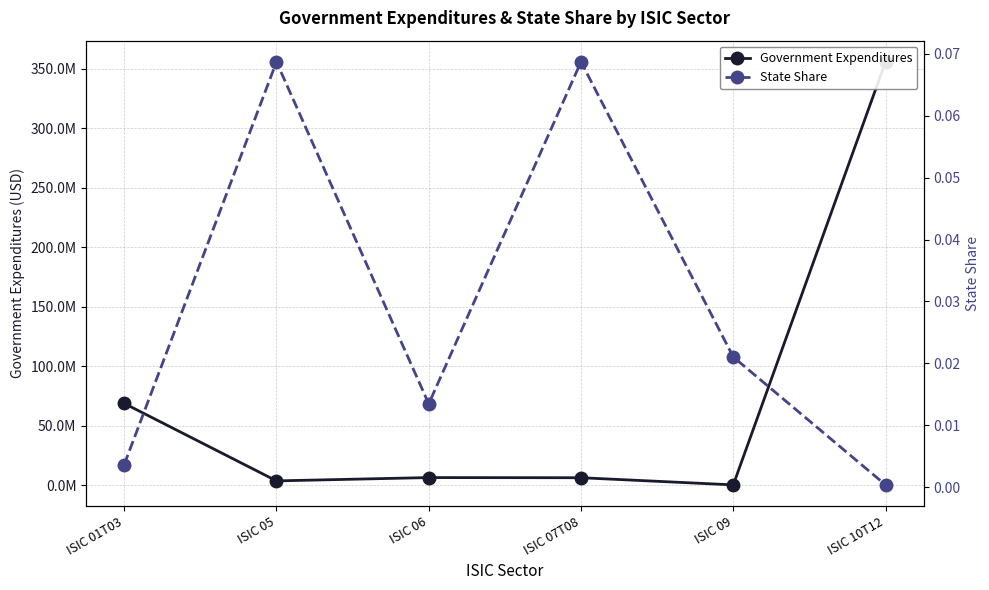

Reading left to right, transcribe all the data shown in this chart.

Government Expenditures: 68776391.6	3641734.8	6432553.6	6296430.2	290604.5	355990477.5
State Share: 0.0	0.1	0.0	0.1	0.0	0.0